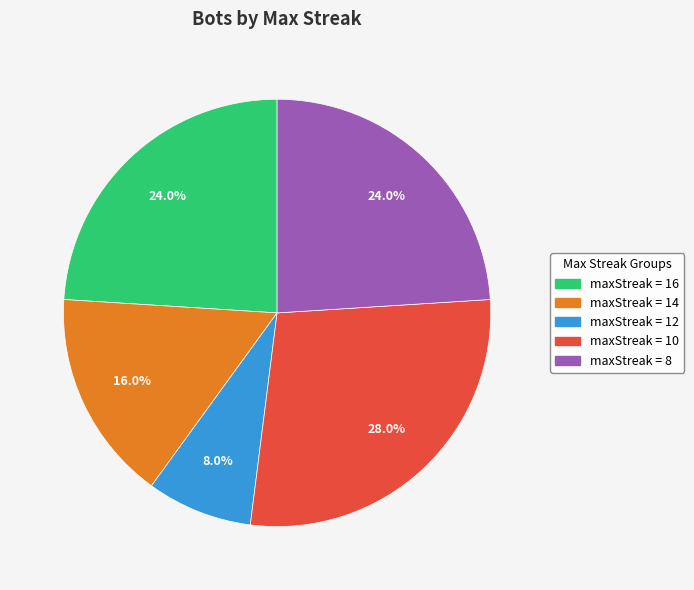

Does any single category account for the majority?

No